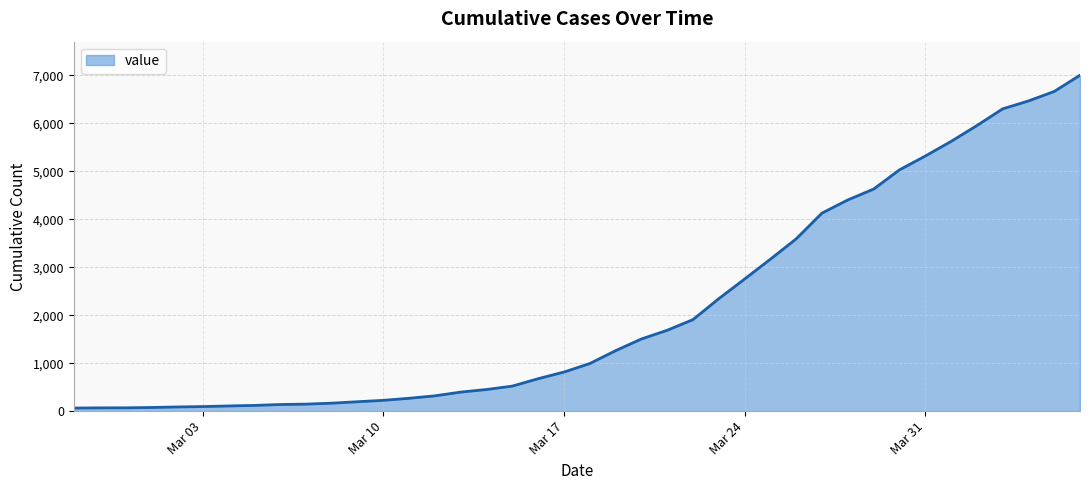

What is the difference between the maximum and minimum values?

6937